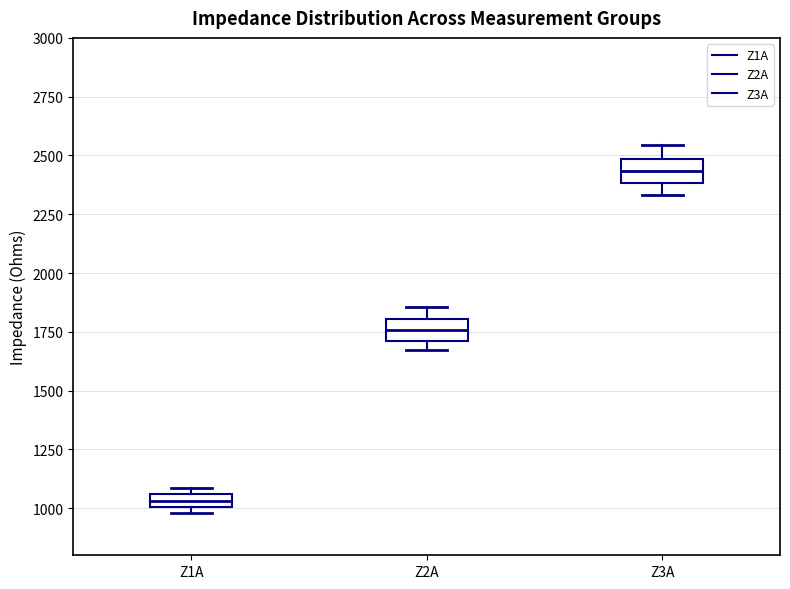

Which box has the highest median line?

Z3A